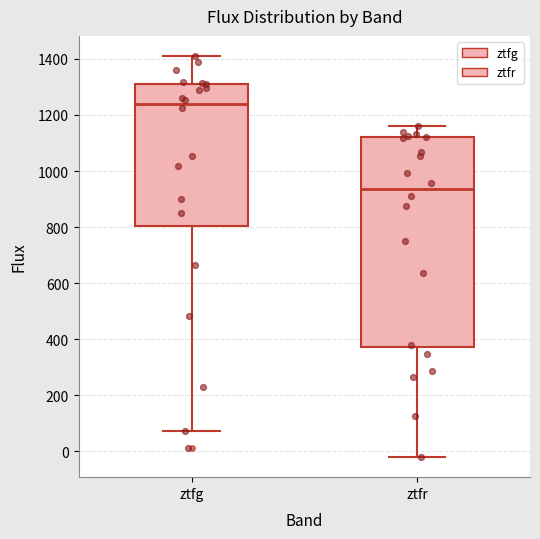

Where does the upper whisker of the box for ztfr end on the y-axis? The values are not printed on the chart, so give them approximately, as read against the axis.

1160